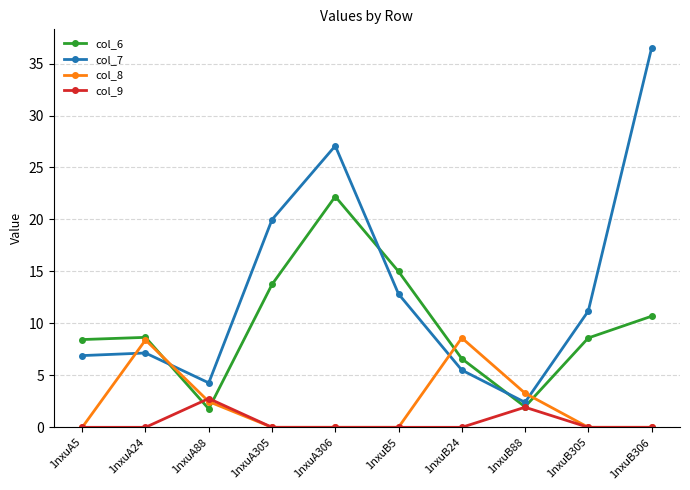

What is the sum of the col_6 values at 1nxuA305 and 1nxuB305?

22.3